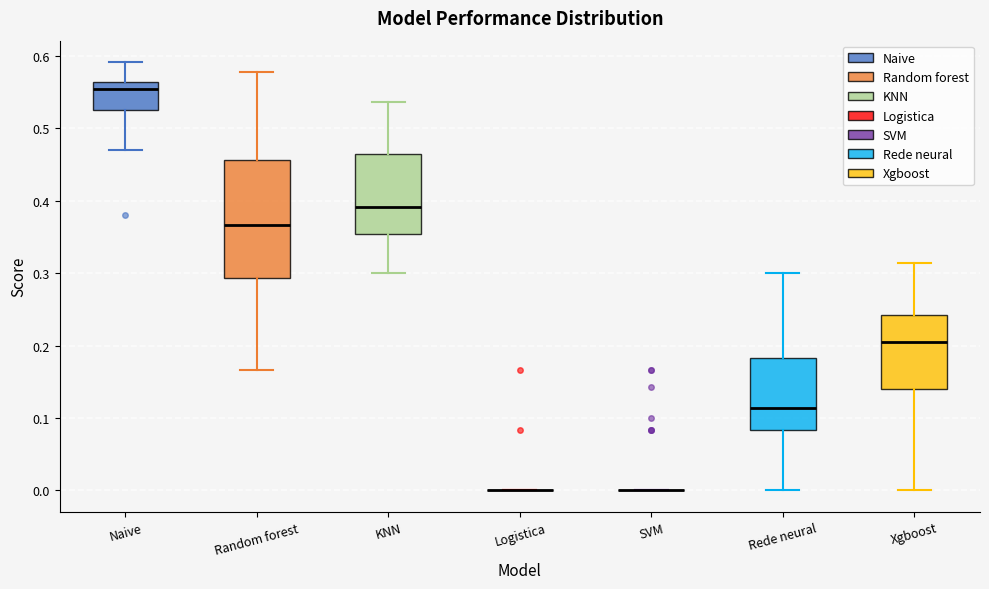

Reading left to right, read every box against the y-axis: the position of its median line, the range the box covers, and the ends of its whiskers. The values are not printed on the chart, so give them approximately, as read against the axis.

Naive: median 0.55, box 0.53 to 0.56, whiskers 0.47 to 0.59
Random forest: median 0.37, box 0.29 to 0.46, whiskers 0.17 to 0.58
KNN: median 0.39, box 0.35 to 0.47, whiskers 0.30 to 0.54
Logistica: box collapsed to a line at 0.00, whiskers 0.00 to 0.00
SVM: box collapsed to a line at 0.00, whiskers 0.00 to 0.00
Rede neural: median 0.11, box 0.08 to 0.18, whiskers 0.00 to 0.30
Xgboost: median 0.21, box 0.14 to 0.24, whiskers 0.00 to 0.31